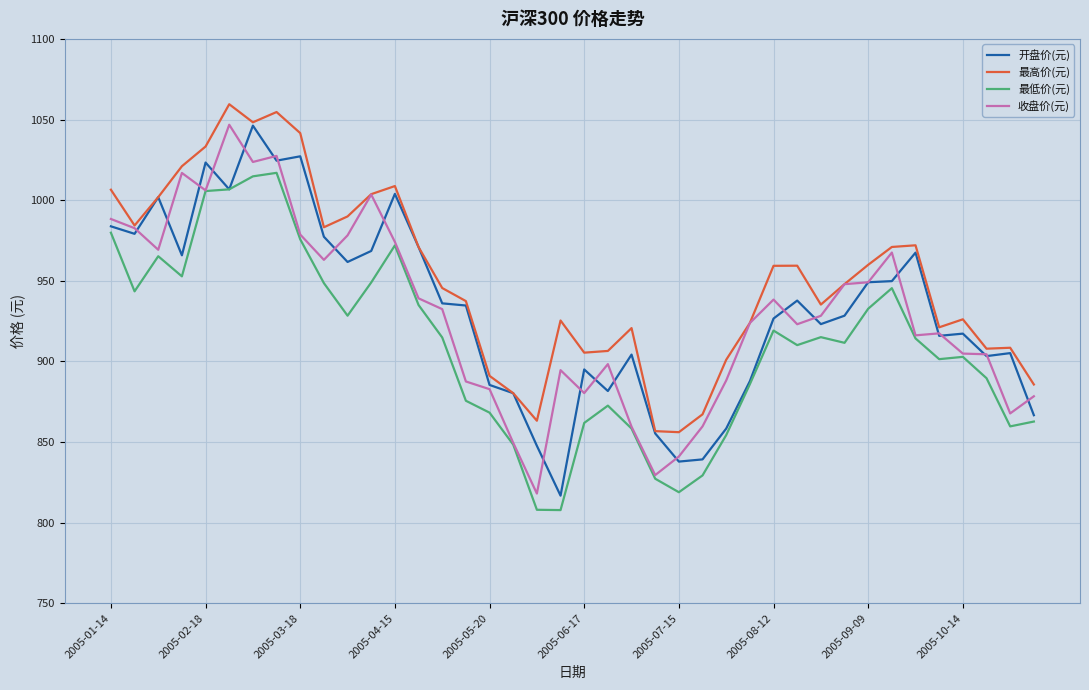

What is the greatest value displayed?

1059.5